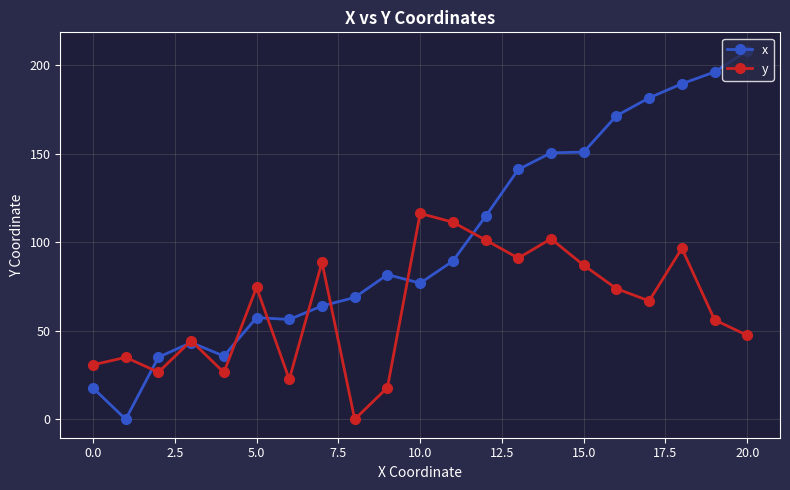

Which series has the largest total across all categories?

x